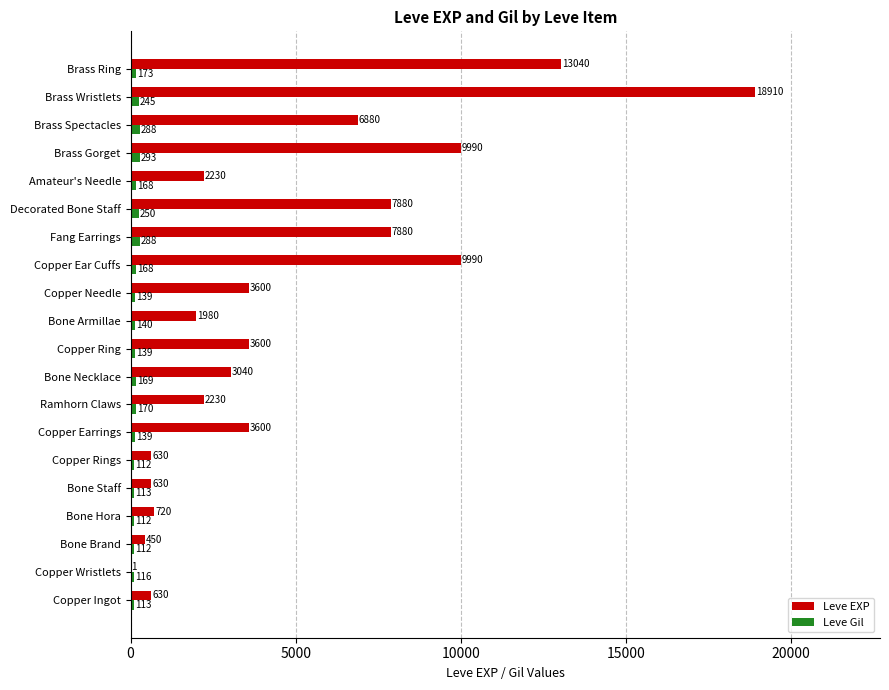

Between Bone Brand and Brass Wristlets, which series saw the biggest shift?

Leve EXP